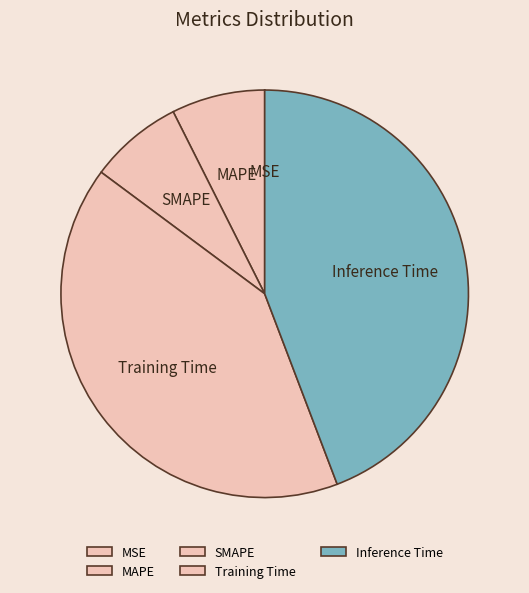

Which has a higher value, Inference Time or MAPE?

Inference Time